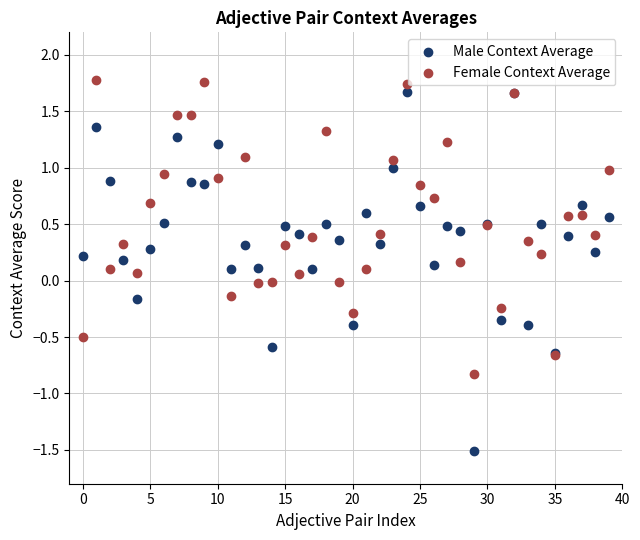

Which series has the largest Y range (max minus min)?

Male Context Average